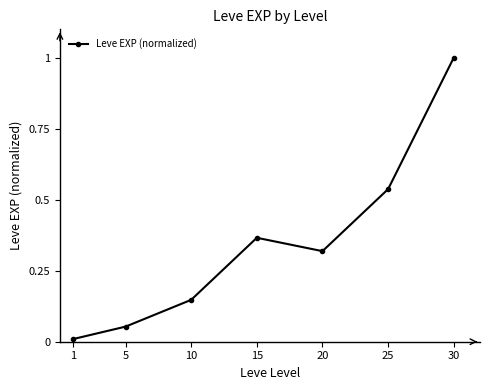

How many points are lower than both their immediate neighbors (excluding endpoints)?

1